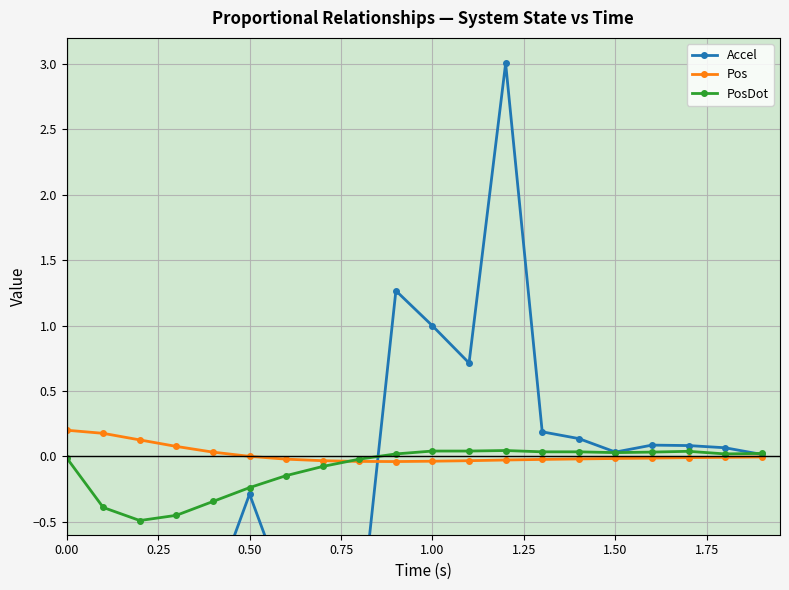

Is this an area chart (filled region under the line)?

No